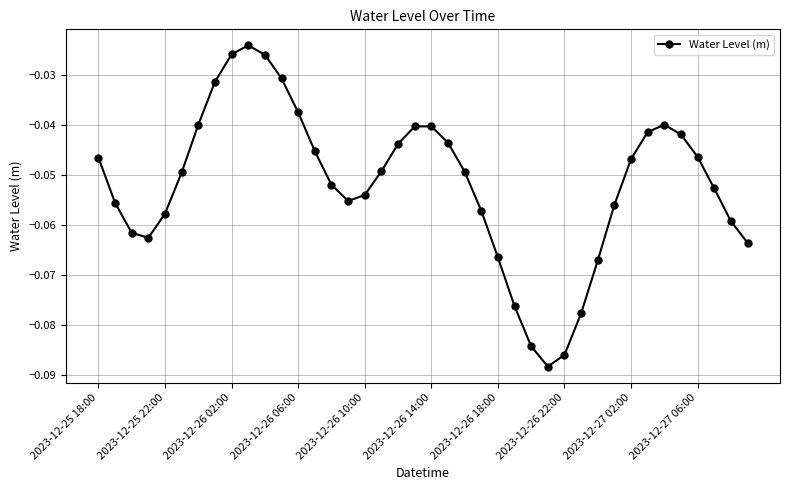

What is the difference between the second highest and second lowest values?

0.1